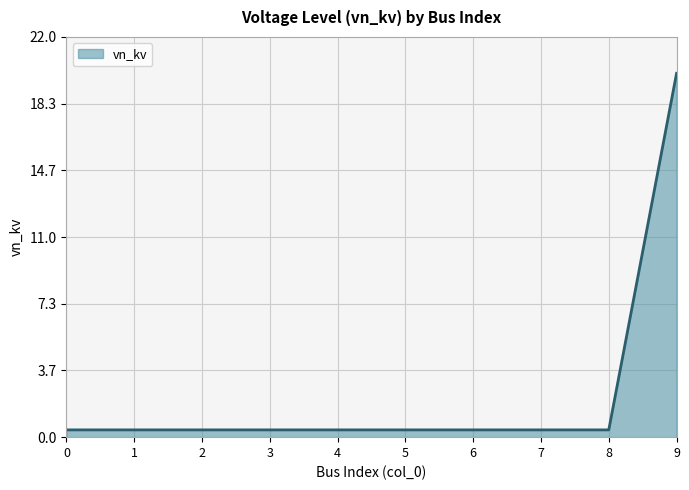

What is the difference between the maximum and minimum values?

19.6